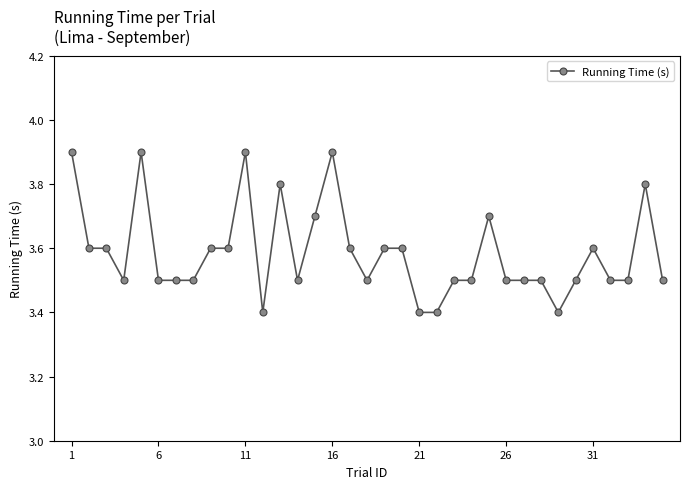

What is the difference between the maximum and second lowest values?

0.5